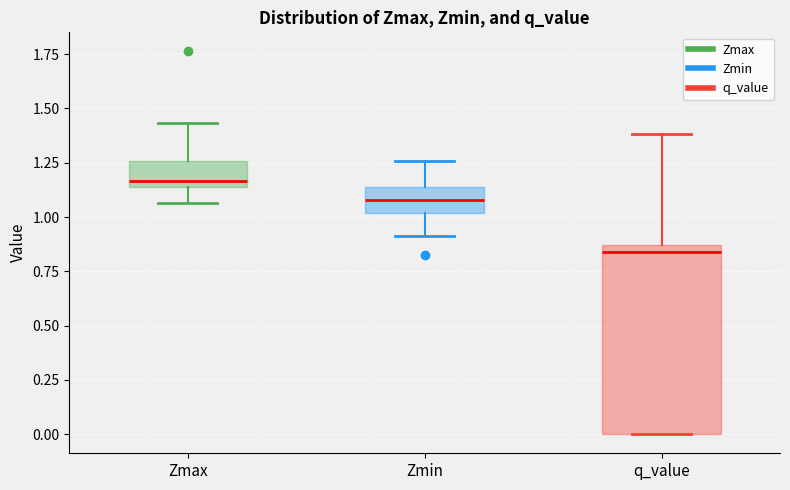

Where is the lower edge of the box for q_value on the y-axis? The values are not printed on the chart, so give them approximately, as read against the axis.

0.00